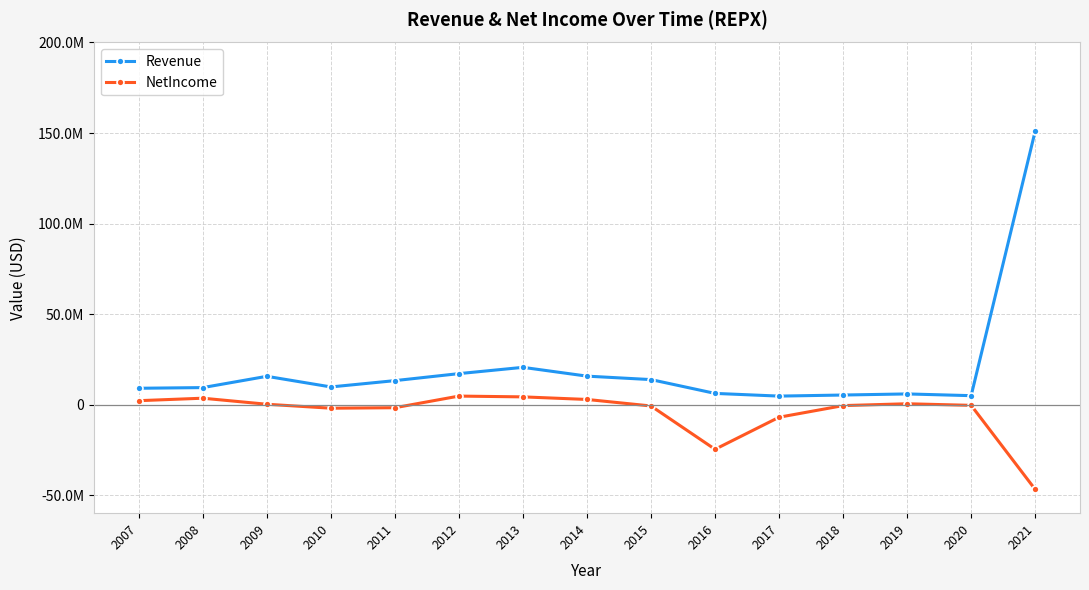

Does the chart have visible grid lines?

Yes